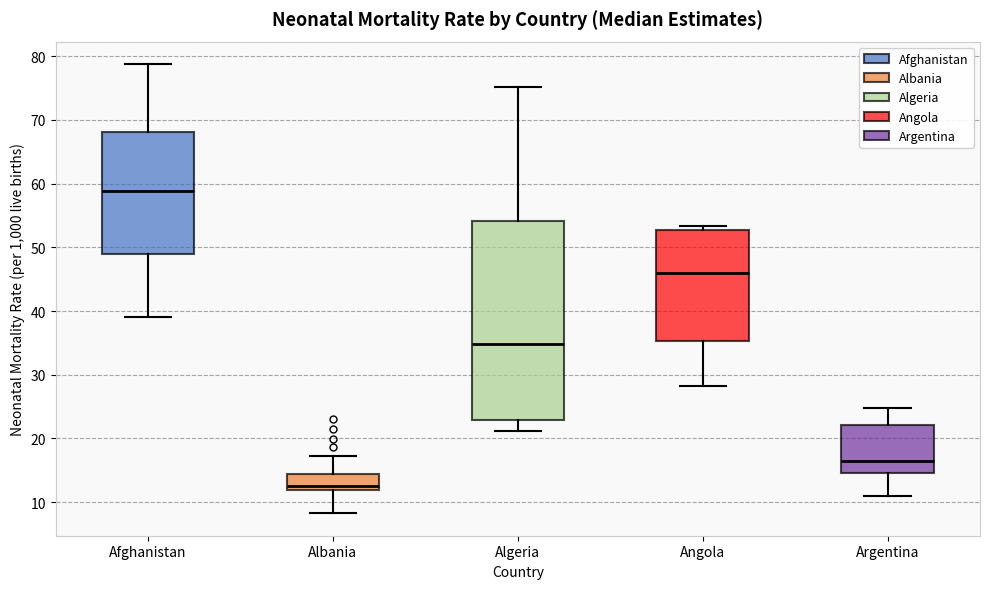

Which box is the tallest, from its lower edge to its upper edge?

Algeria